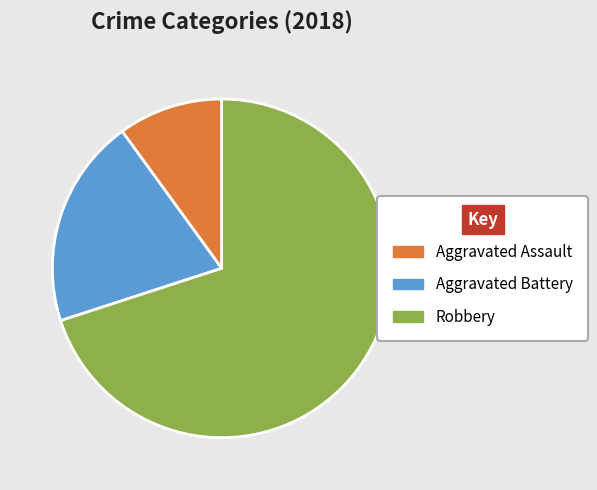

Between Robbery and Aggravated Assault, which is larger?

Robbery